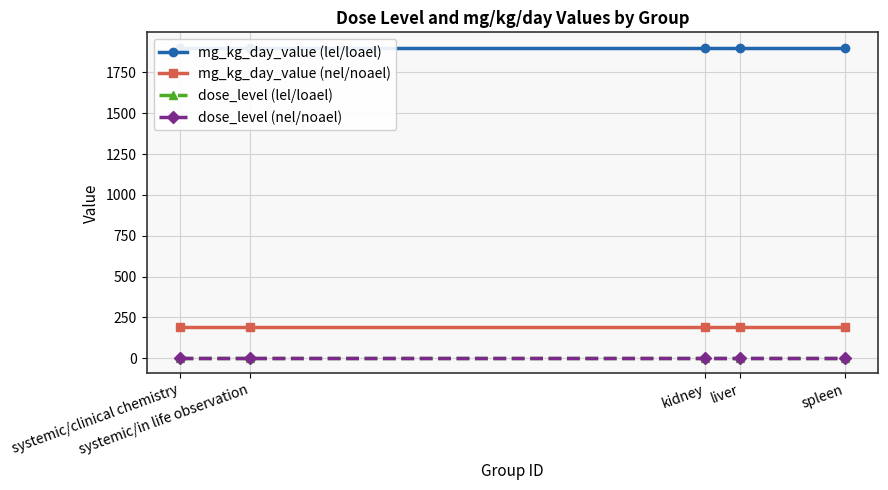

Which series has the largest total across all categories?

mg_kg_day_value (lel/loael)